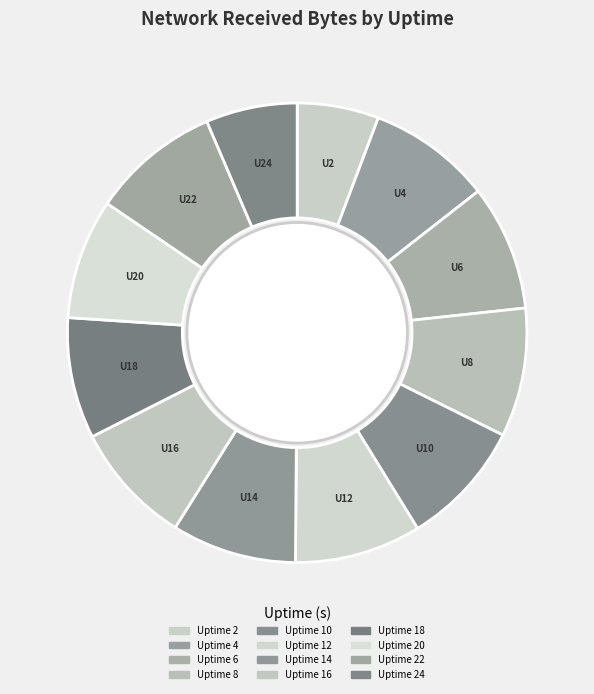

Which has a higher value, Uptime 4 or Uptime 14?

Uptime 14